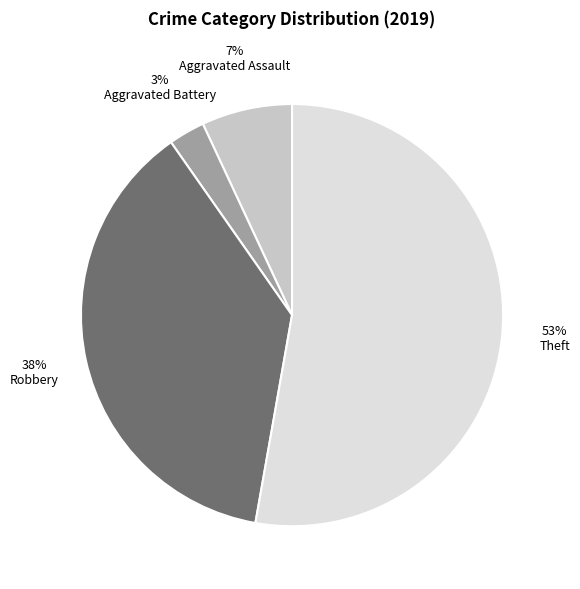

Is the sum of Robbery and Aggravated Assault greater than half?

No